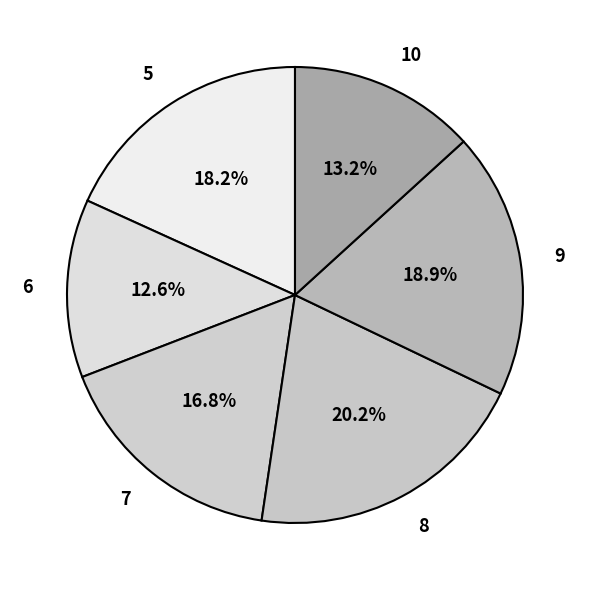

How much of the chart is everything except 5?

81.8%